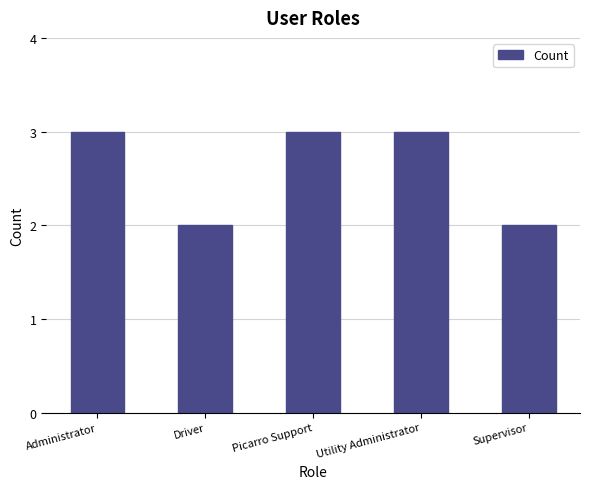

What is the average value?

3